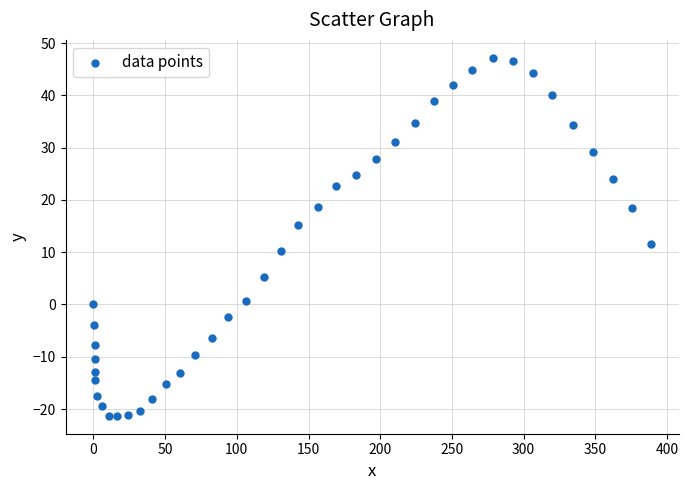

What is the range of Y values (max minus min)?

68.5